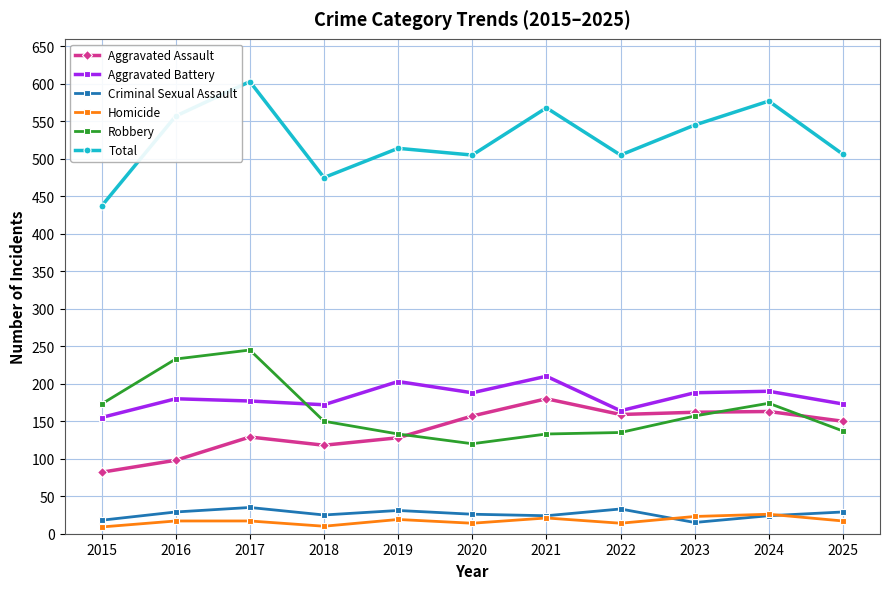

True or false: Aggravated Assault and Total cross at least once.

False